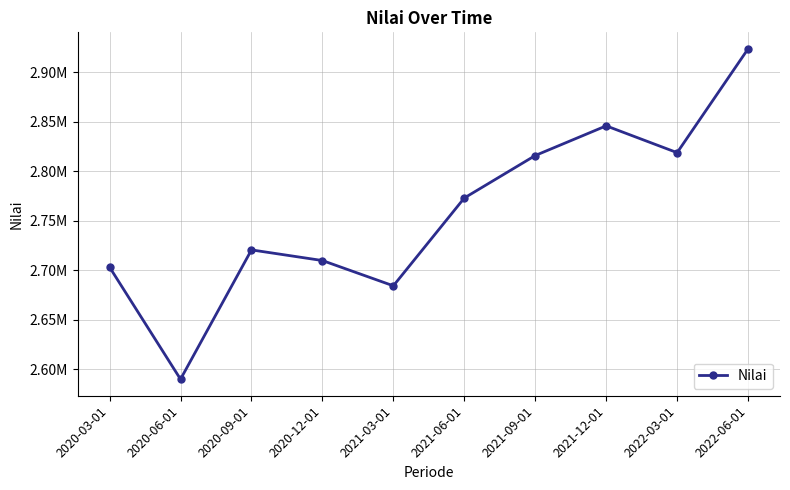

What is the label of the 10th point from the left?

2022-06-01